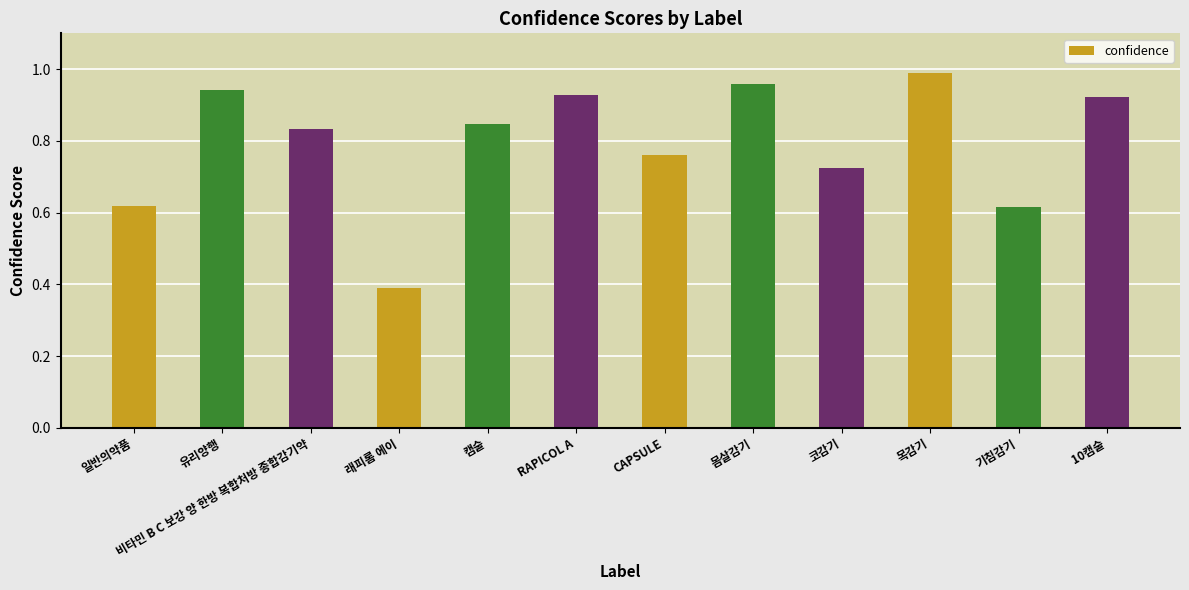

What is the sum of the values at 몸살감기 and 캠술?

1.8